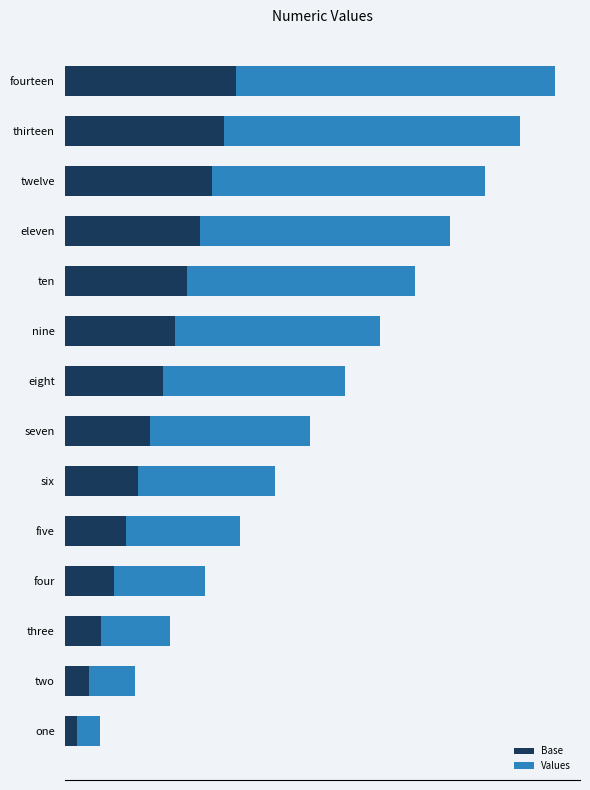

What are all the series names shown in the legend?

Base, Values